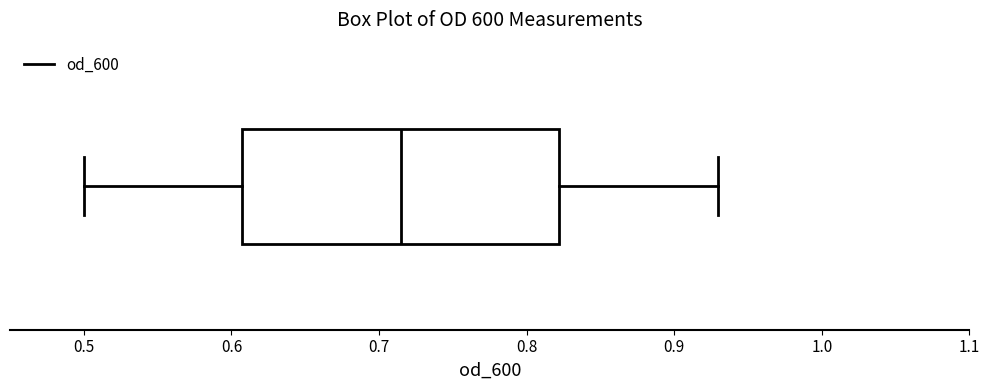

Read this box plot against the x-axis: the position of the median line, the range covered by the box, and the ends of both whiskers. The values are not printed on the chart, so give them approximately, as read against the axis.

median 0.71, box 0.61 to 0.82, whiskers 0.50 to 0.93